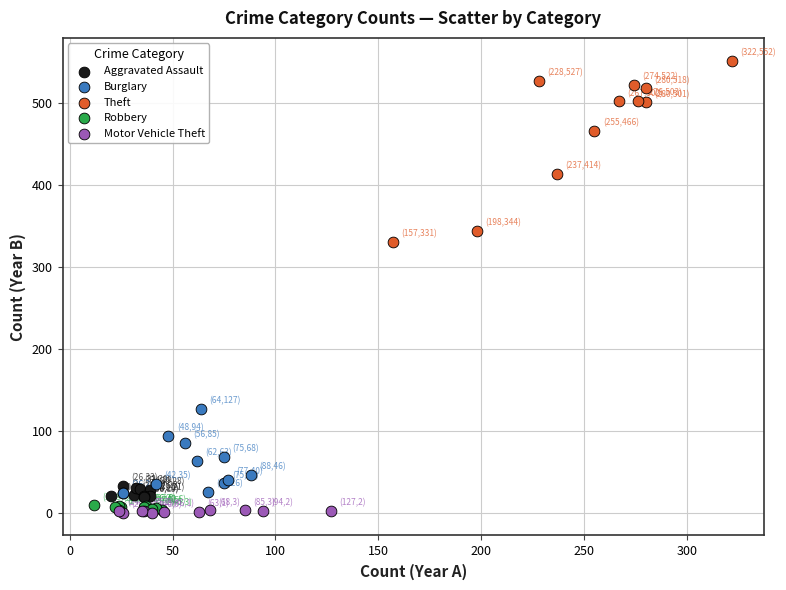

What are all the series names shown in the legend?

Aggravated Assault, Burglary, Theft, Robbery, Motor Vehicle Theft